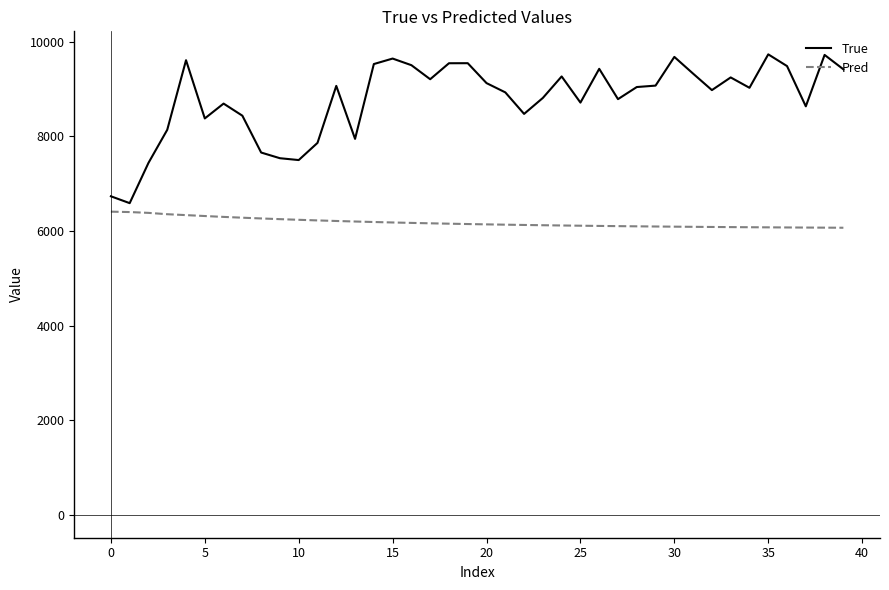

Rank the series by their maximum value, from lowest to highest.

Pred, True